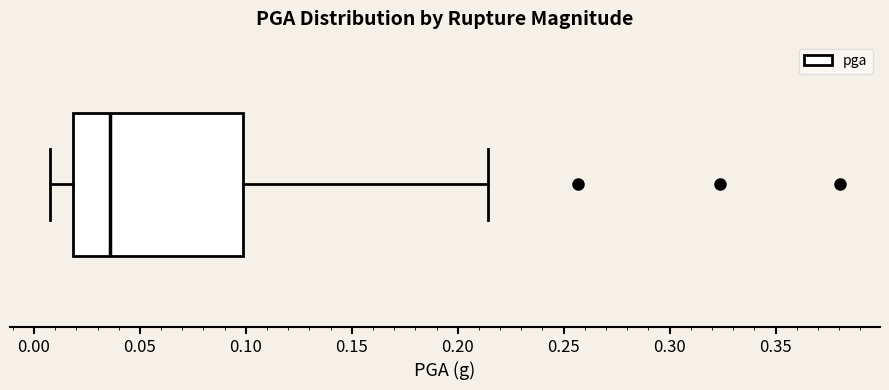

Read this box plot against the x-axis: the position of the median line, the range covered by the box, and the ends of both whiskers. The values are not printed on the chart, so give them approximately, as read against the axis.

median 0.035, box 0.020 to 0.100, whiskers 0.005 to 0.215